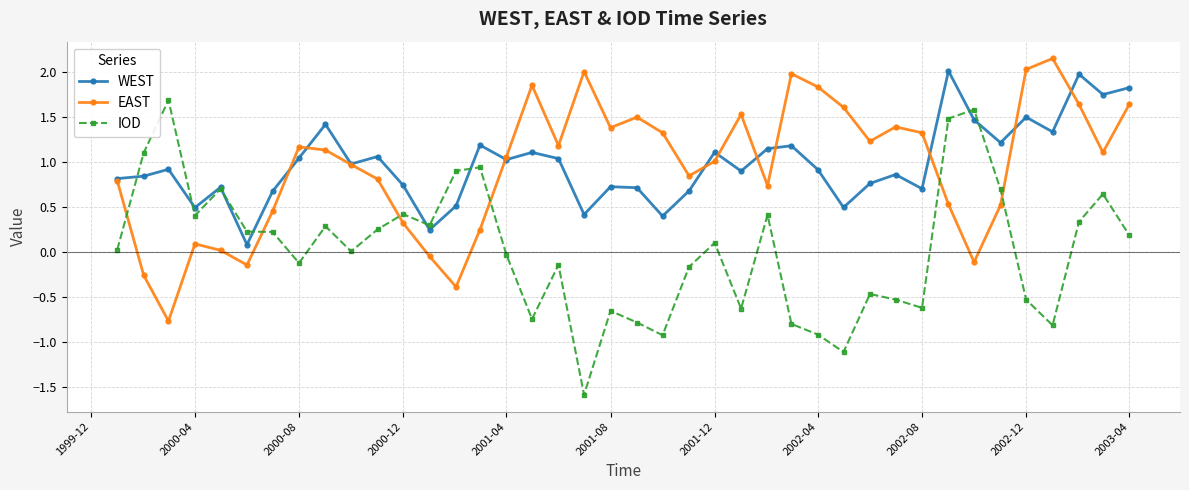

In EAST, how many points are lower than both neighbors (excluding endpoints)?

10